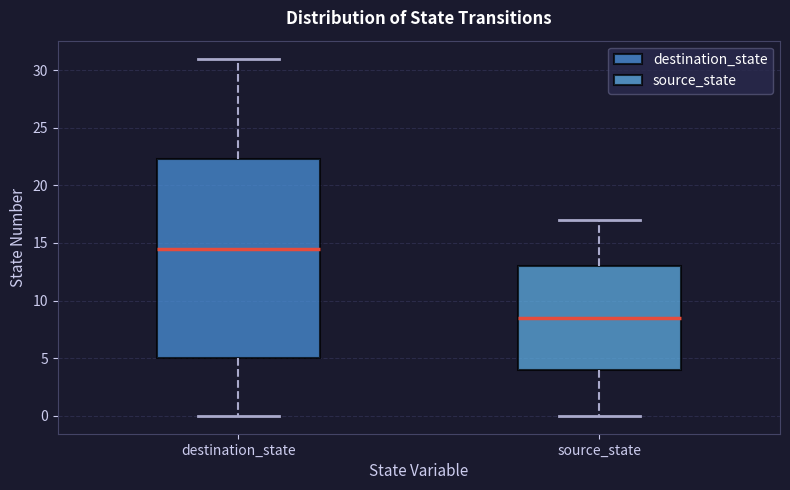

Reading left to right, read every box against the y-axis: the position of its median line, the range the box covers, and the ends of its whiskers. The values are not printed on the chart, so give them approximately, as read against the axis.

destination_state: median 14.5, box 5.0 to 22.5, whiskers 0.0 to 31.0
source_state: median 8.5, box 4.0 to 13.0, whiskers 0.0 to 17.0